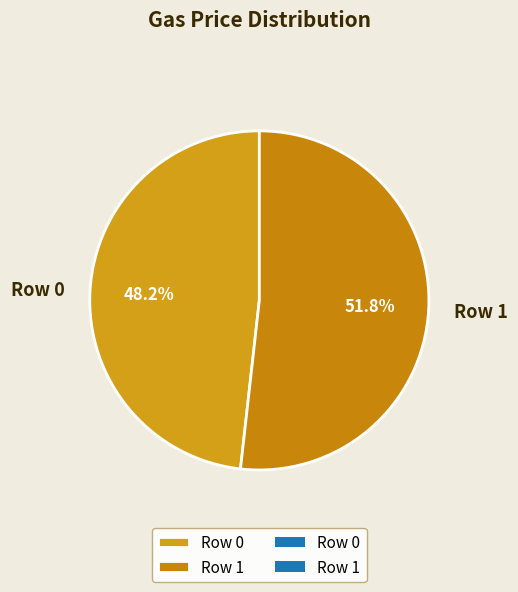

Which has a higher value, Row 0 or Row 1?

Row 1